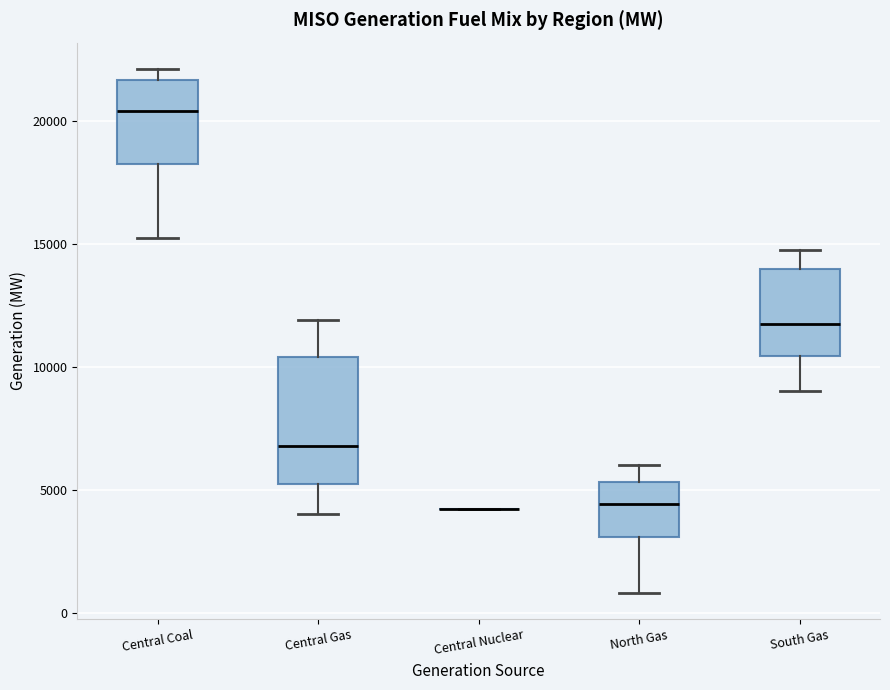

Reading left to right, read every box against the y-axis: the position of its median line, the range the box covers, and the ends of its whiskers. The values are not printed on the chart, so give them approximately, as read against the axis.

Central Coal: median 20500, box 18000 to 21500, whiskers 15000 to 22000
Central Gas: median 7000, box 5500 to 10500, whiskers 4000 to 12000
Central Nuclear: box collapsed to a line at 4000, whiskers 4000 to 4000
North Gas: median 4500, box 3000 to 5500, whiskers 1000 to 6000
South Gas: median 12000, box 10500 to 14000, whiskers 9000 to 15000